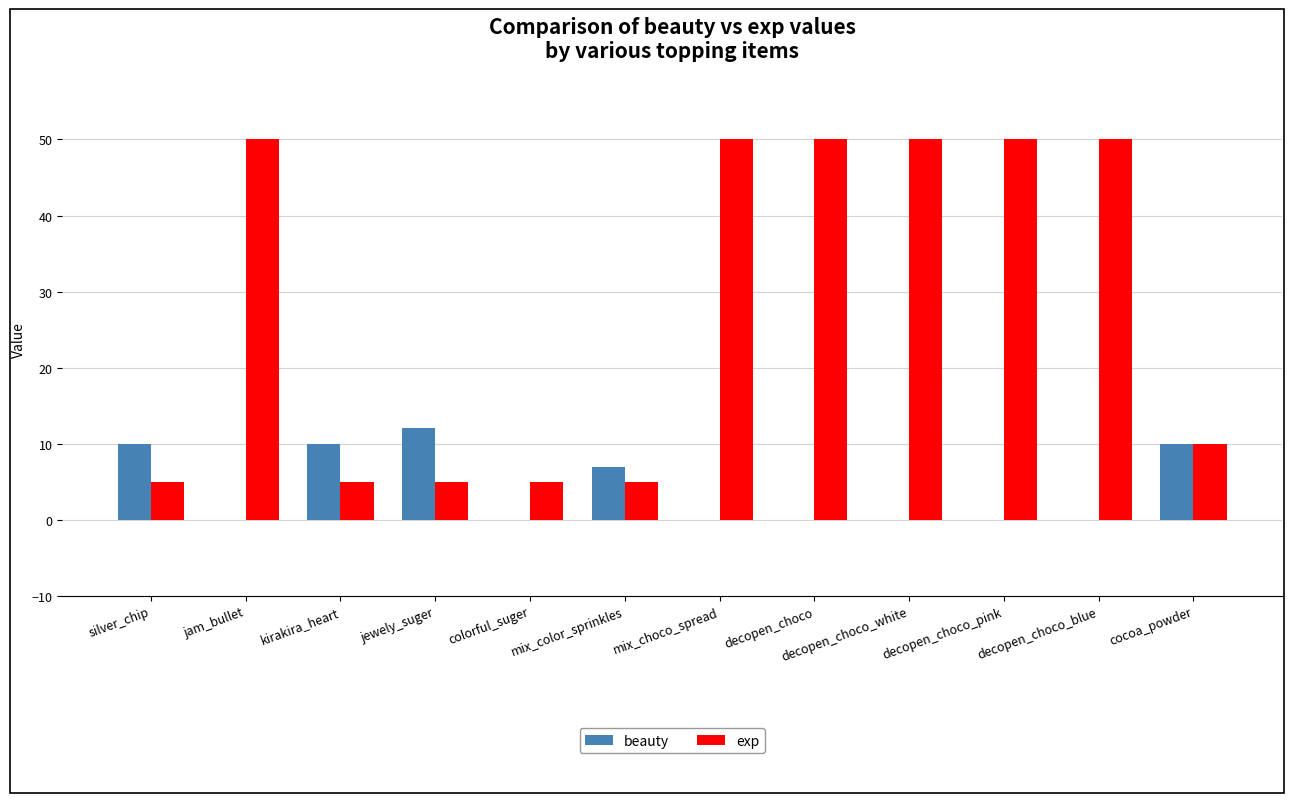

How many distinct data groups are displayed?

2